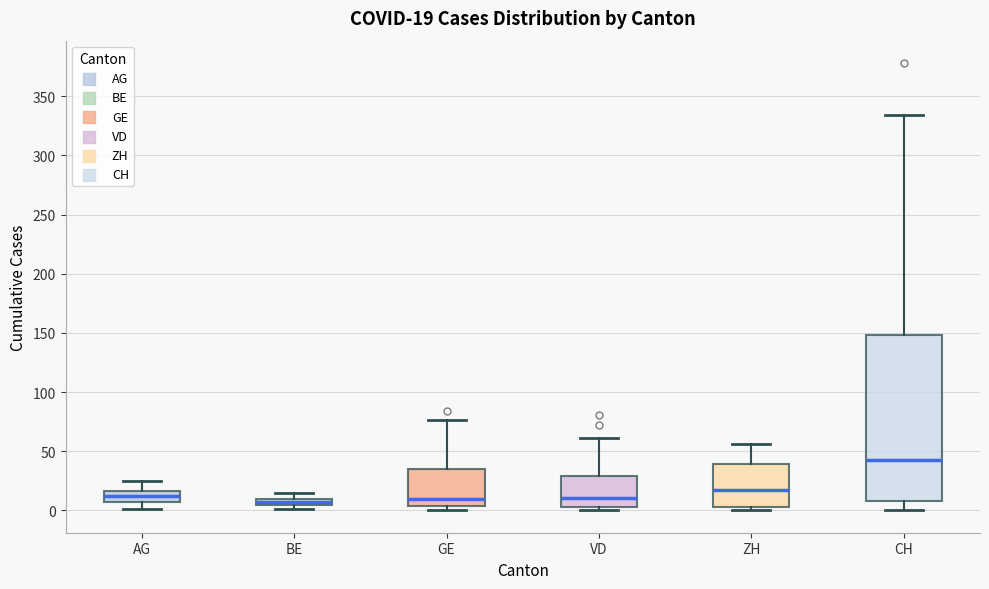

Which box's median line is the highest?

CH